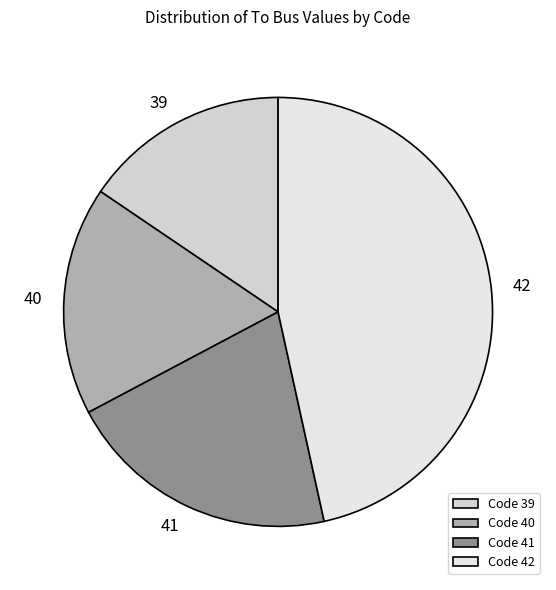

True or false: 40 accounts for 6% of the total.

False